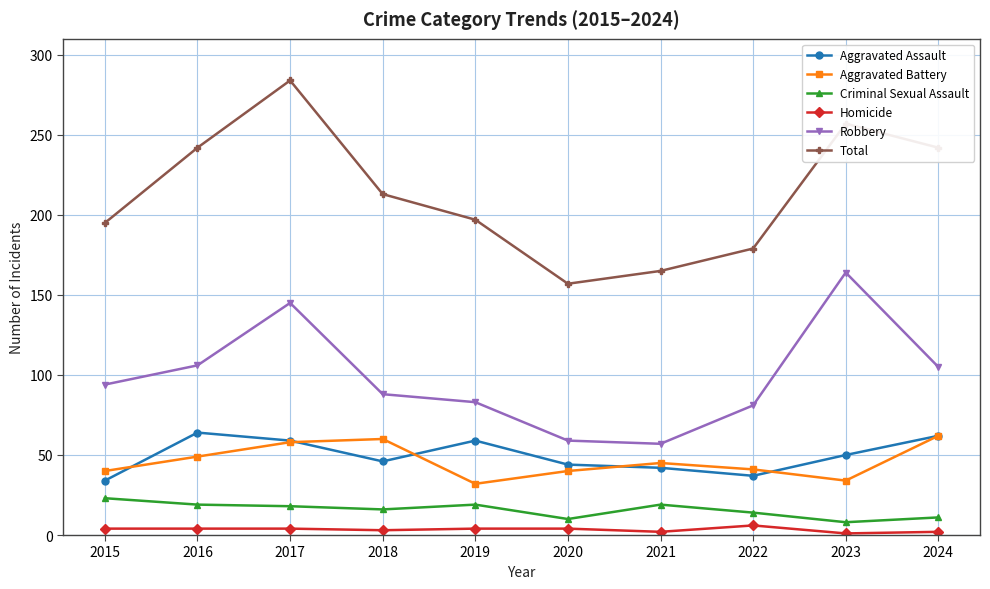

What is the total value across all series at 2022?

358